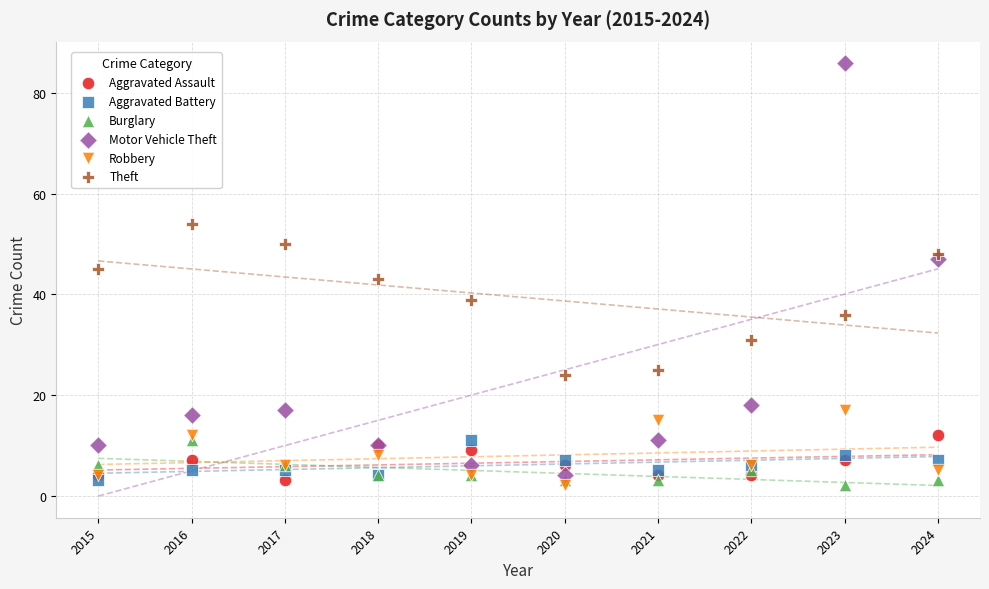

What are all the series names shown in the legend?

Aggravated Assault, Aggravated Battery, Burglary, Motor Vehicle Theft, Robbery, Theft